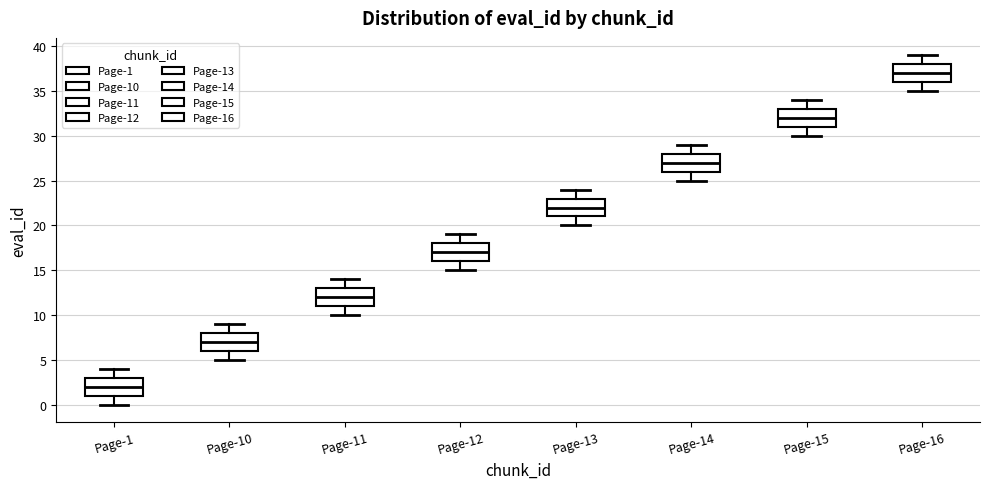

Reading left to right, read every box against the y-axis: the position of its median line, the range the box covers, and the ends of its whiskers. The values are not printed on the chart, so give them approximately, as read against the axis.

Page-1: median 2, box 1 to 3, whiskers 0 to 4
Page-10: median 7, box 6 to 8, whiskers 5 to 9
Page-11: median 12, box 11 to 13, whiskers 10 to 14
Page-12: median 17, box 16 to 18, whiskers 15 to 19
Page-13: median 22, box 21 to 23, whiskers 20 to 24
Page-14: median 27, box 26 to 28, whiskers 25 to 29
Page-15: median 32, box 31 to 33, whiskers 30 to 34
Page-16: median 37, box 36 to 38, whiskers 35 to 39